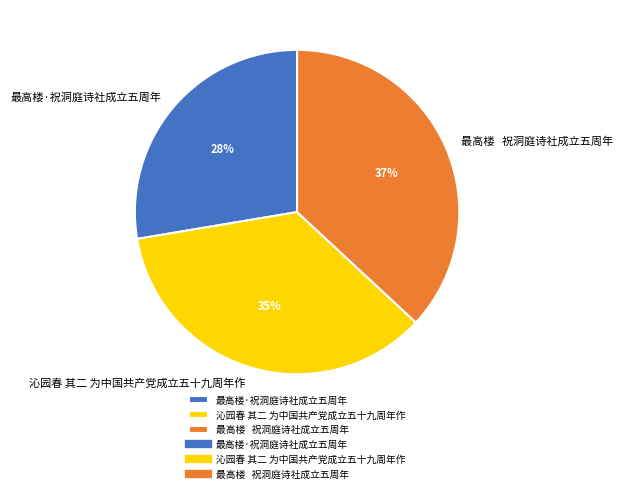

Rank the categories by value from lowest to highest.

最高楼·祝洞庭诗社成立五周年, 沁园春 其二 为中国共产党成立五十九周年作, 最高楼 祝洞庭诗社成立五周年